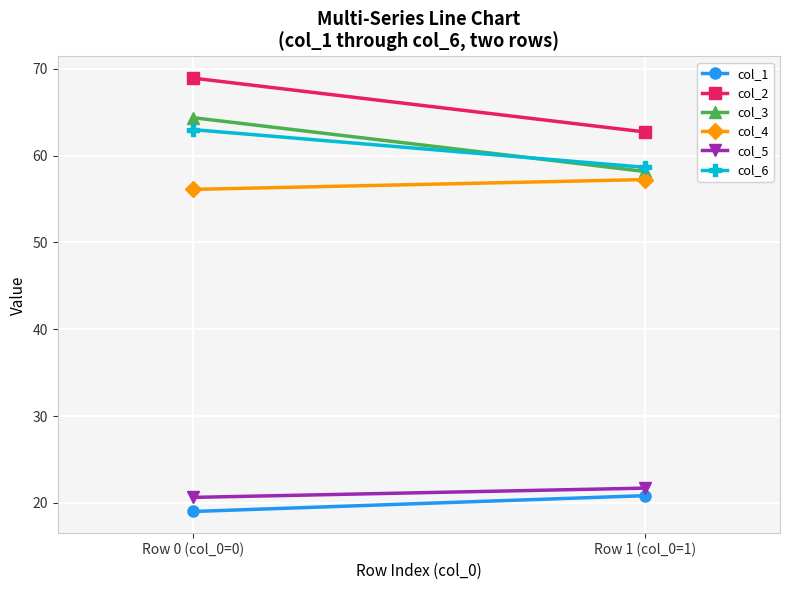

Count the col_2 values in the range 62 to 68.

1